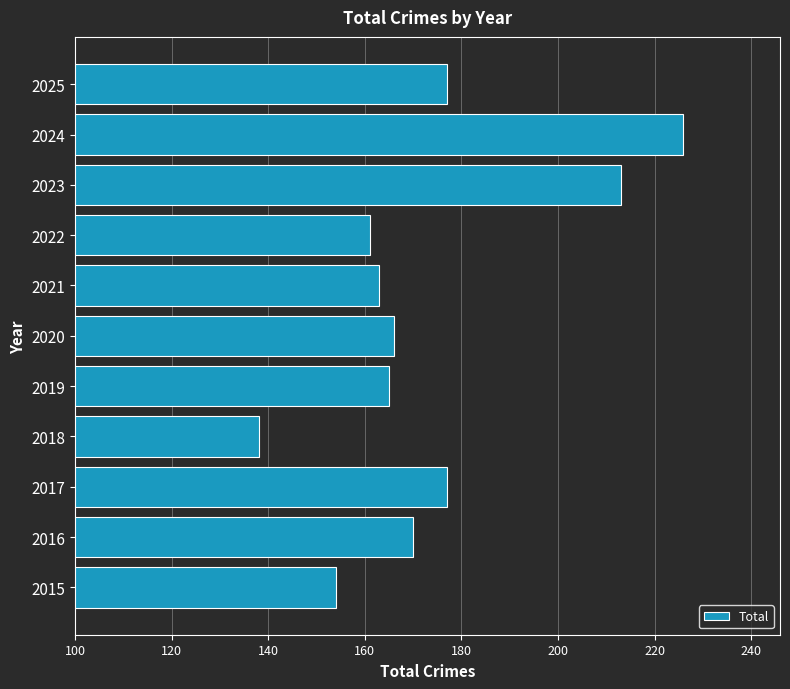

What is the average value?

174